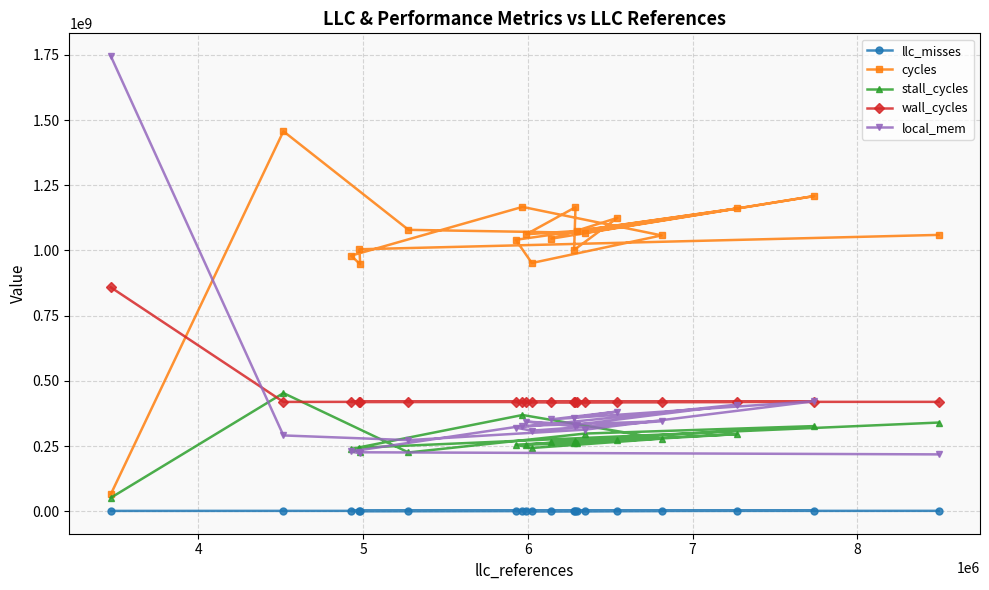

What is the difference between the maximum and minimum values in the local_mem series?

1526595584